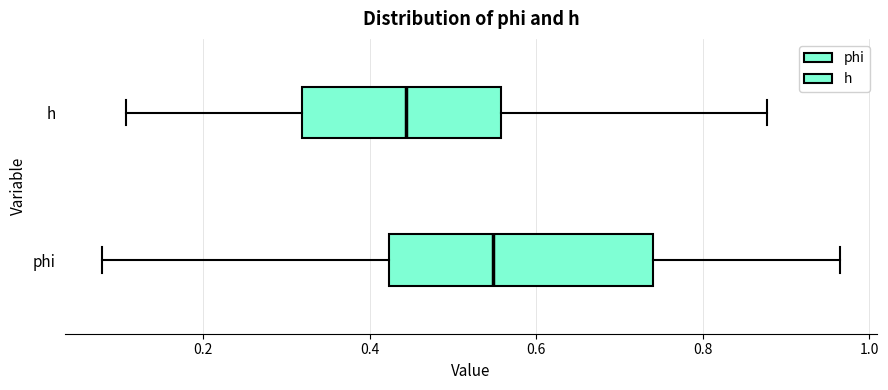

Where is the right edge of the box for h on the x-axis? The values are not printed on the chart, so give them approximately, as read against the axis.

0.56